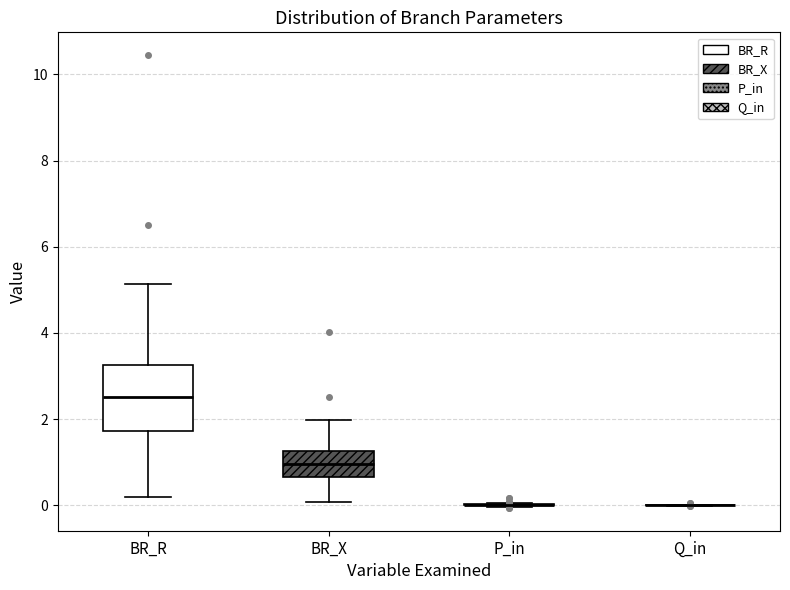

Reading left to right, transcribe this box plot: for each box, give where its median line is, the range the box spans, and where its two whiskers end, as read against the y-axis. The values are not printed on the chart, so give them approximately, as read against the axis.

BR_R: median 2.6, box 1.8 to 3.2, whiskers 0.2 to 5.2
BR_X: median 1.0, box 0.6 to 1.2, whiskers 0.0 to 2.0
P_in: box collapsed to a line at 0.0, whiskers 0.0 to 0.0
Q_in: box collapsed to a line at 0.0, whiskers 0.0 to 0.0